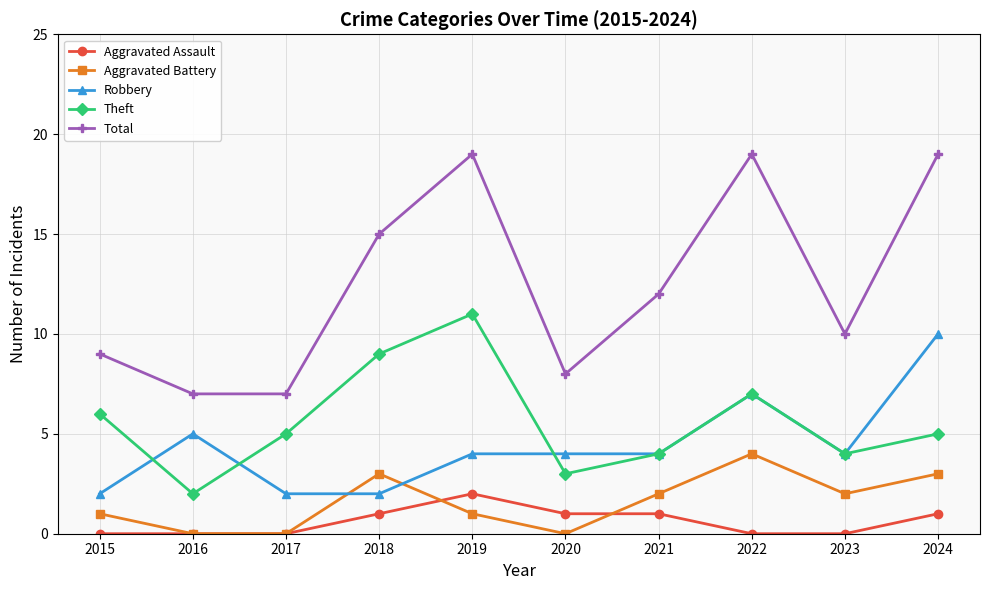

What is the total value across all series at 2022?

37